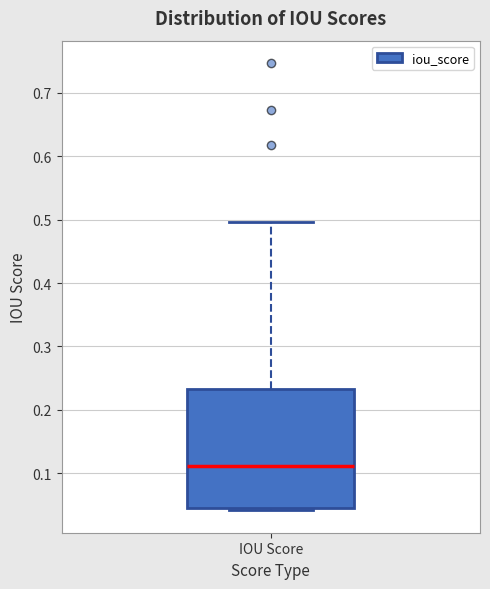

Transcribe this box plot: give where the median line is, the range the box spans, and where the two whiskers end, as read against the y-axis. The values are not printed on the chart, so give them approximately, as read against the axis.

median 0.11, box 0.04 to 0.23, whiskers 0.04 to 0.50